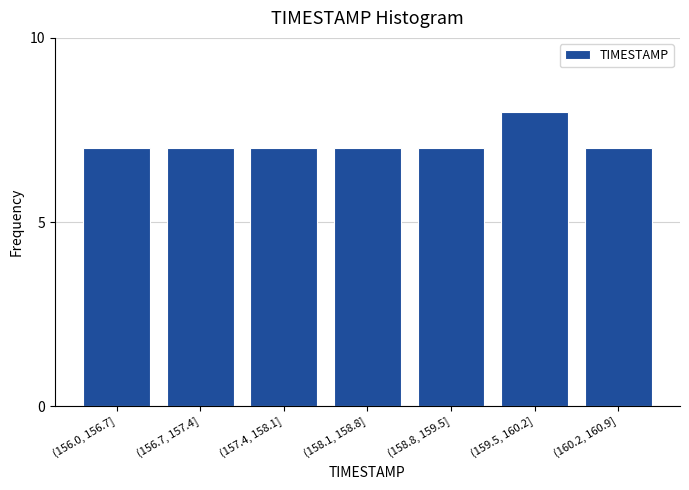

Reading left to right, list all the values displayed in this chart.

(156.0, 156.7]=7	(156.7, 157.4]=7	(157.4, 158.1]=7	(158.1, 158.8]=7	(158.8, 159.5]=7	(159.5, 160.2]=8	(160.2, 160.9]=7